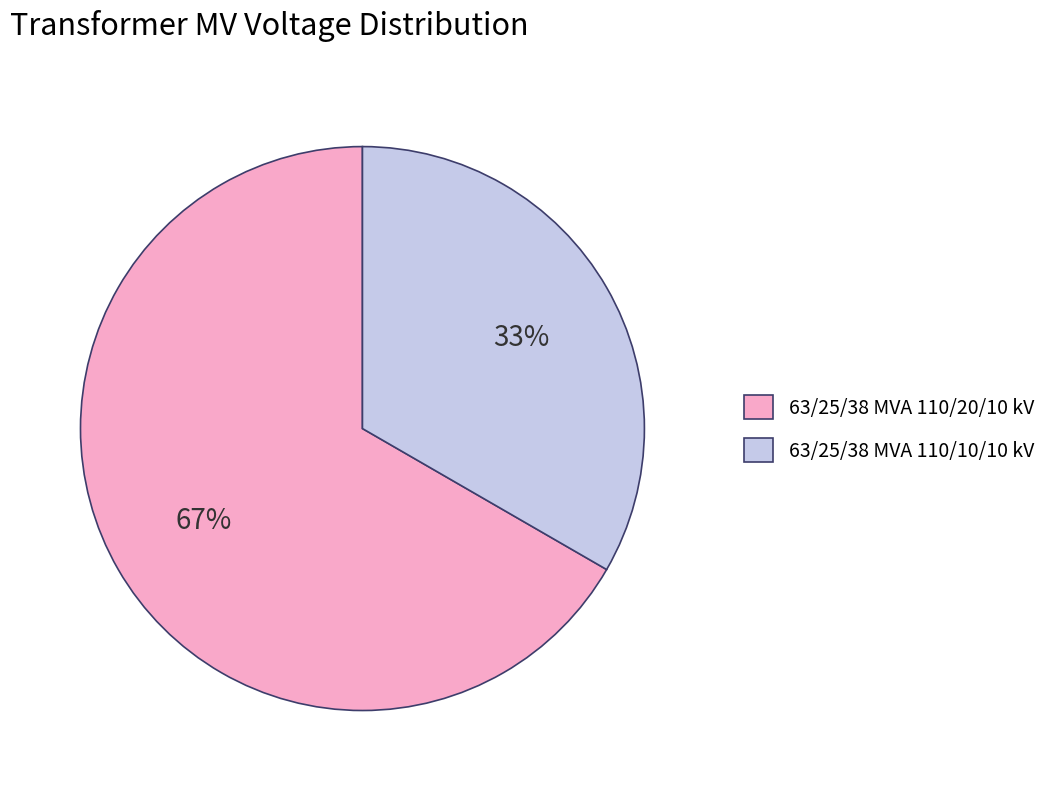

Which slice is the largest?

63/25/38 MVA 110/20/10 kV